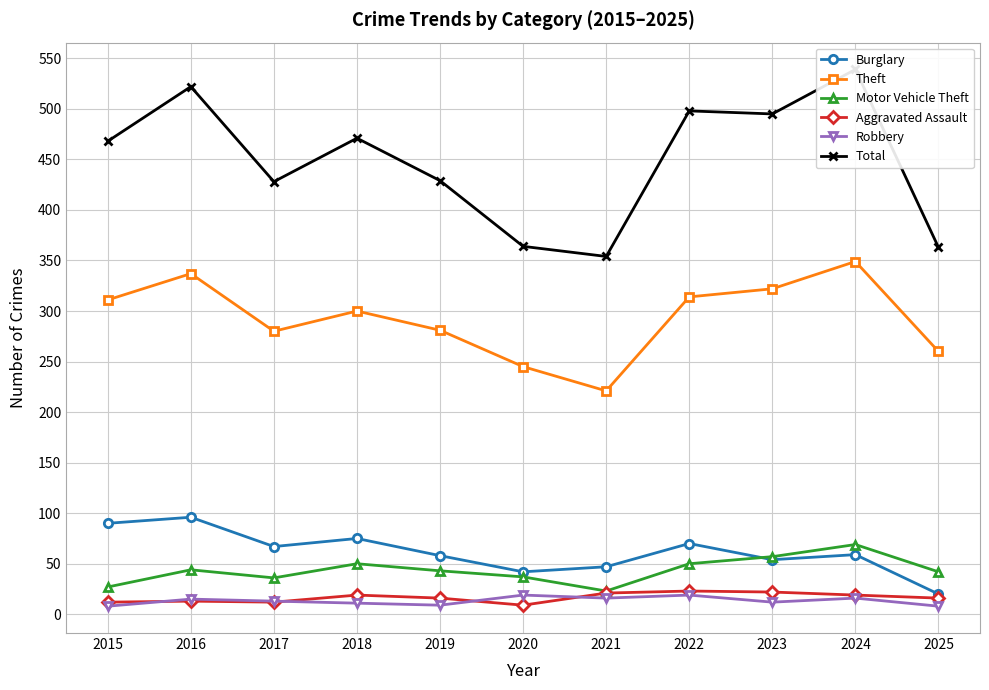

True or false: Aggravated Assault has a value of 23 at 2022.

True